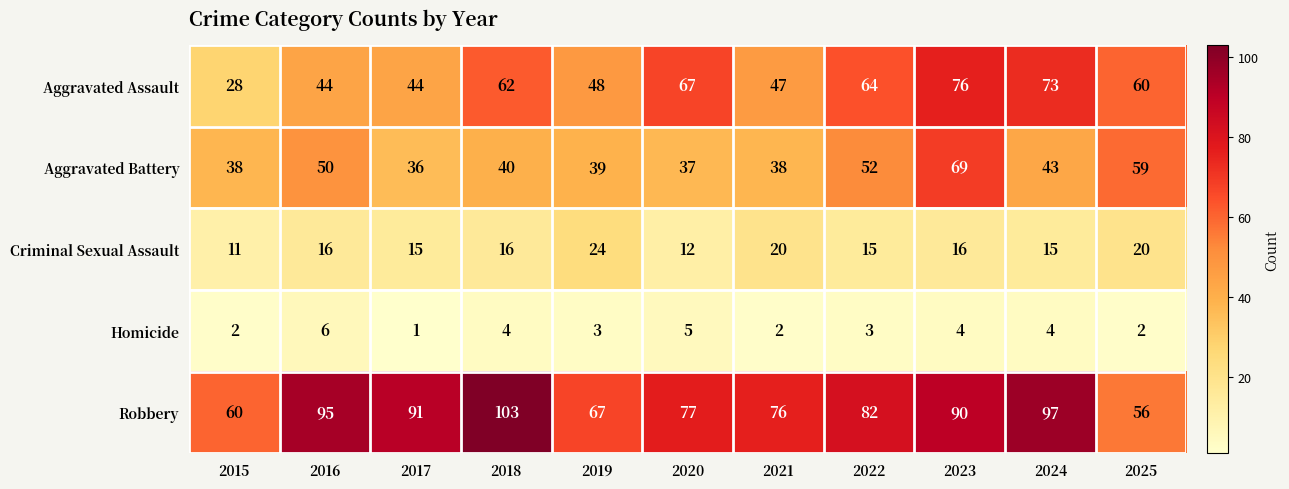

Where is Robbery nearest to the value 79?

2020